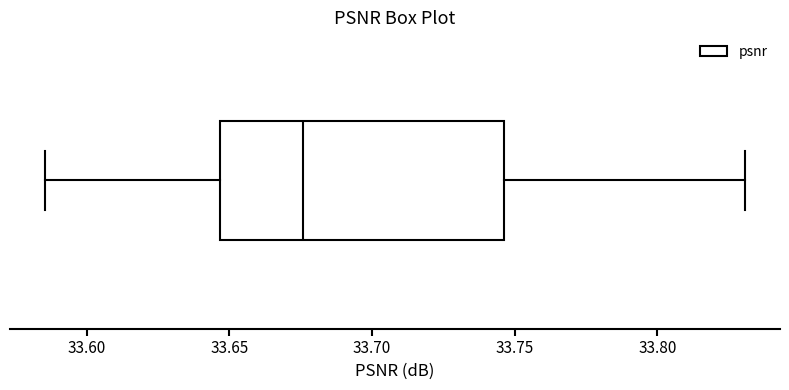

Where does the median line of the box sit on the x-axis? The values are not printed on the chart, so give them approximately, as read against the axis.

33.675